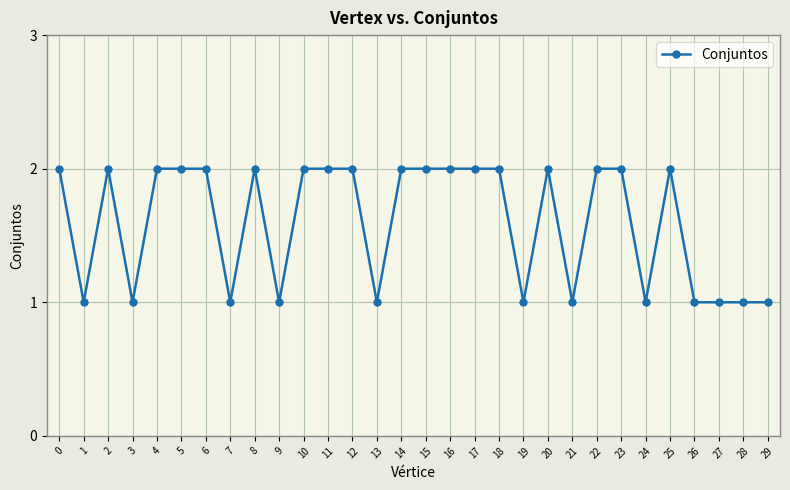

Reading left to right, what are all the values shown in this chart?

2	1	2	1	2	2	2	1	2	1	2	2	2	1	2	2	2	2	2	1	2	1	2	2	1	2	1	1	1	1